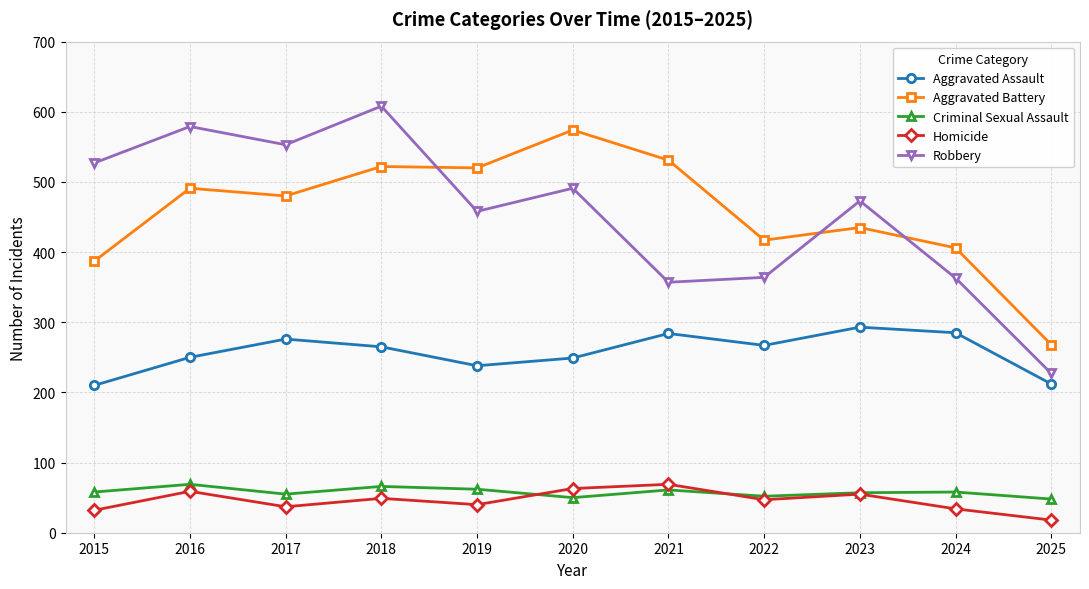

What is the total value across all series at 2024?

1146